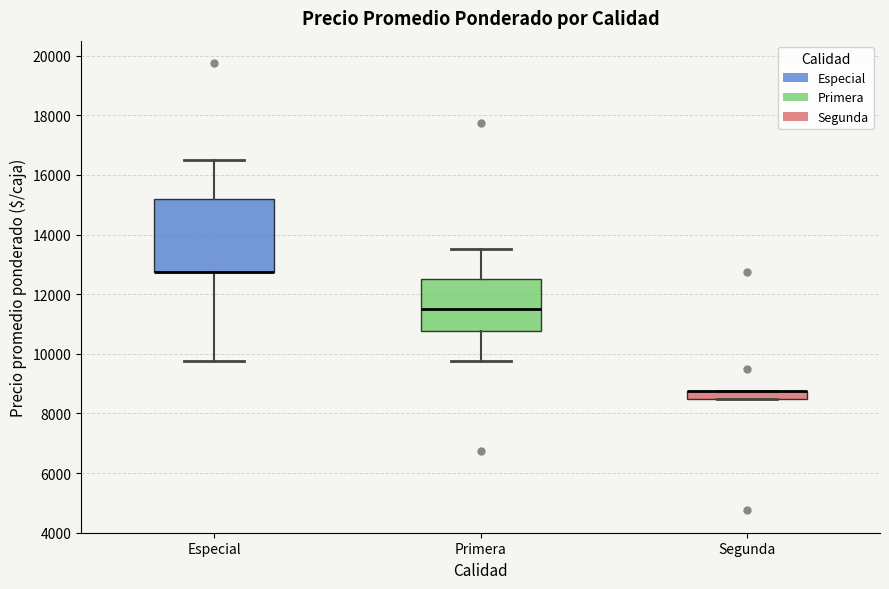

Where is the upper edge of the box for Segunda on the y-axis? The values are not printed on the chart, so give them approximately, as read against the axis.

8800